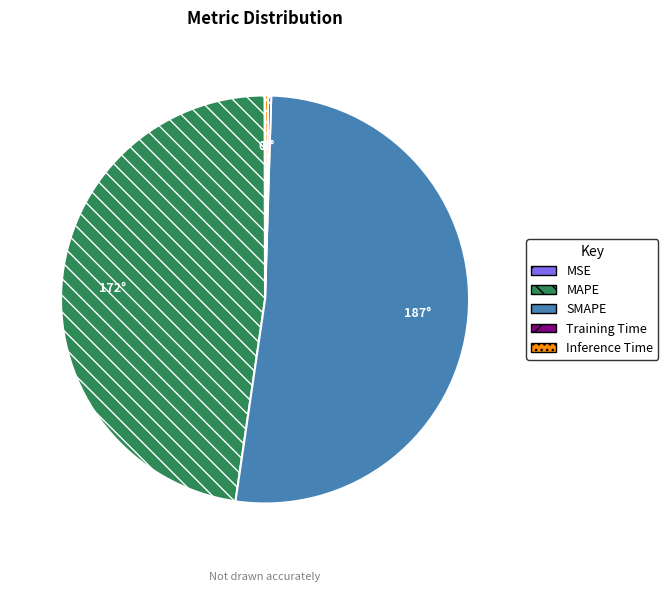

Does any single category account for the majority?

Yes